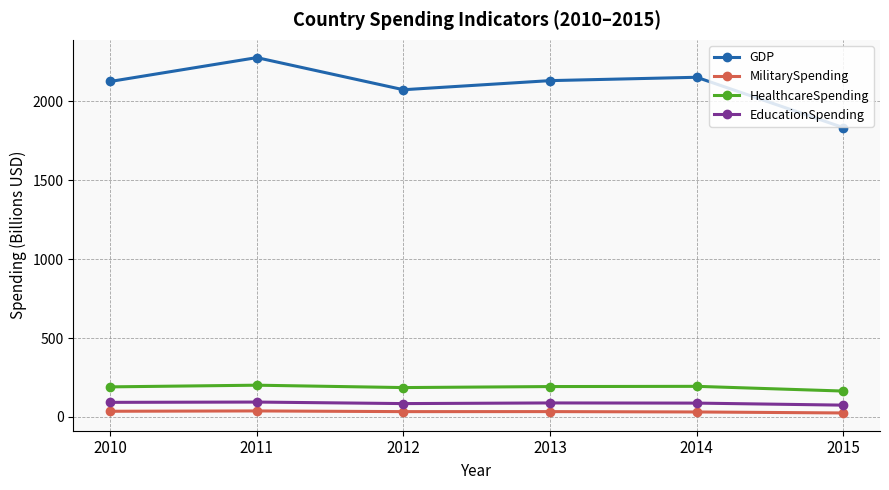

What is the value of the HealthcareSpending point at the 2nd from the left?

201.2